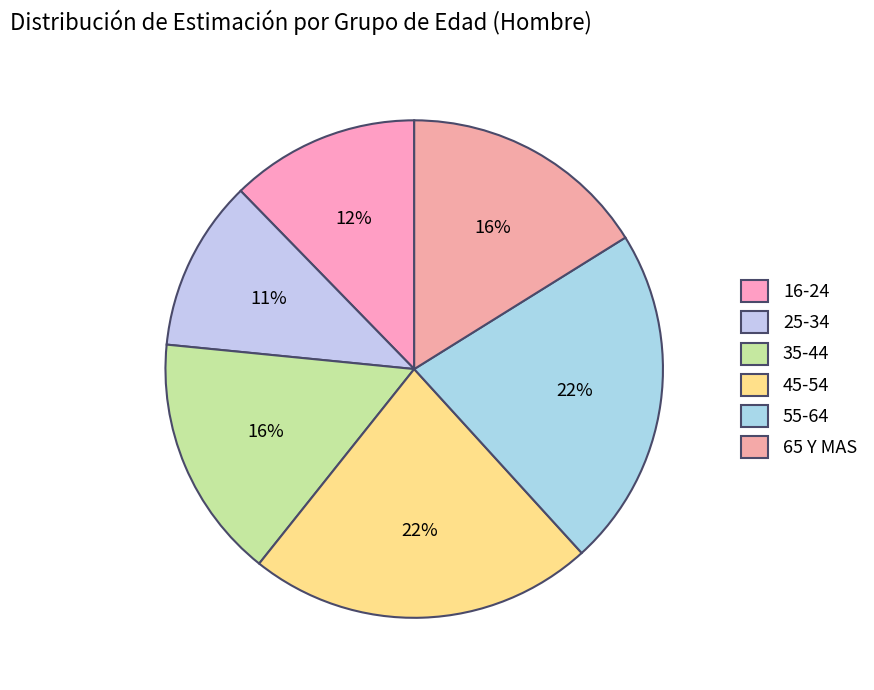

To the nearest percent, what is the average slice percentage?

17%